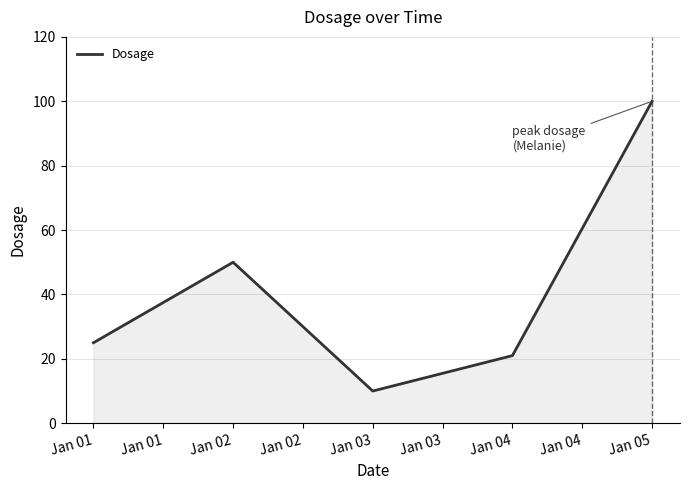

What is the difference between the values at Jan 02 and Jan 03?

40